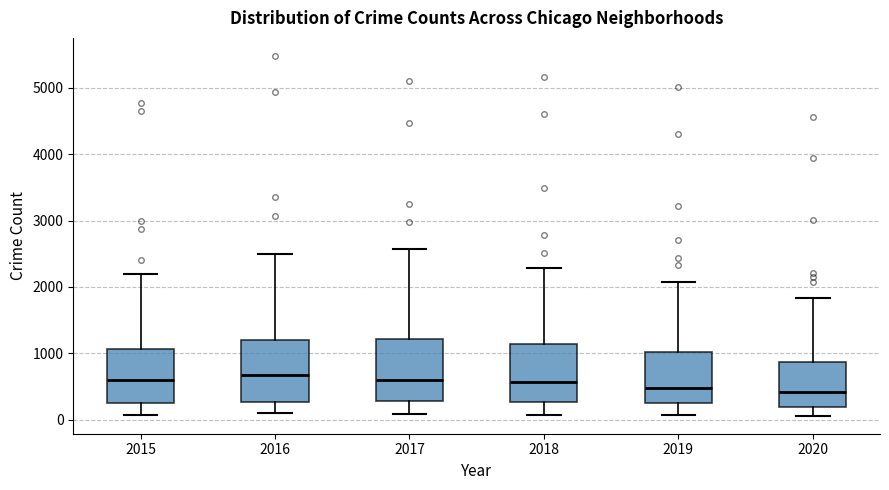

Reading left to right, read every box against the y-axis: the position of its median line, the range the box covers, and the ends of its whiskers. The values are not printed on the chart, so give them approximately, as read against the axis.

2015: median 600, box 300 to 1100, whiskers 100 to 2200
2016: median 700, box 300 to 1200, whiskers 100 to 2500
2017: median 600, box 300 to 1200, whiskers 100 to 2600
2018: median 600, box 300 to 1100, whiskers 100 to 2300
2019: median 500, box 300 to 1000, whiskers 100 to 2100
2020: median 400, box 200 to 900, whiskers 100 to 1800